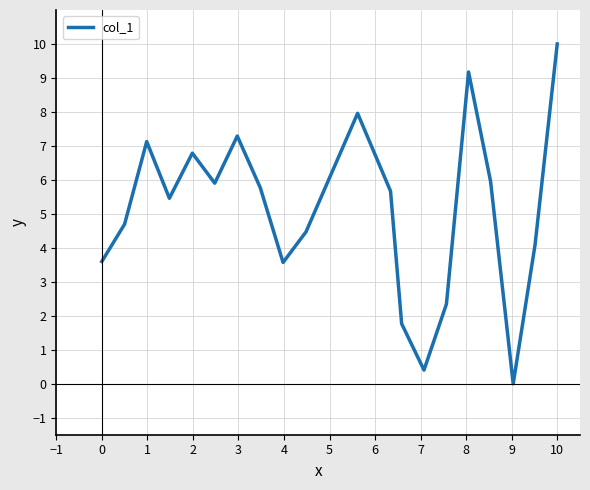

What is the difference between the maximum and minimum values?

10.0